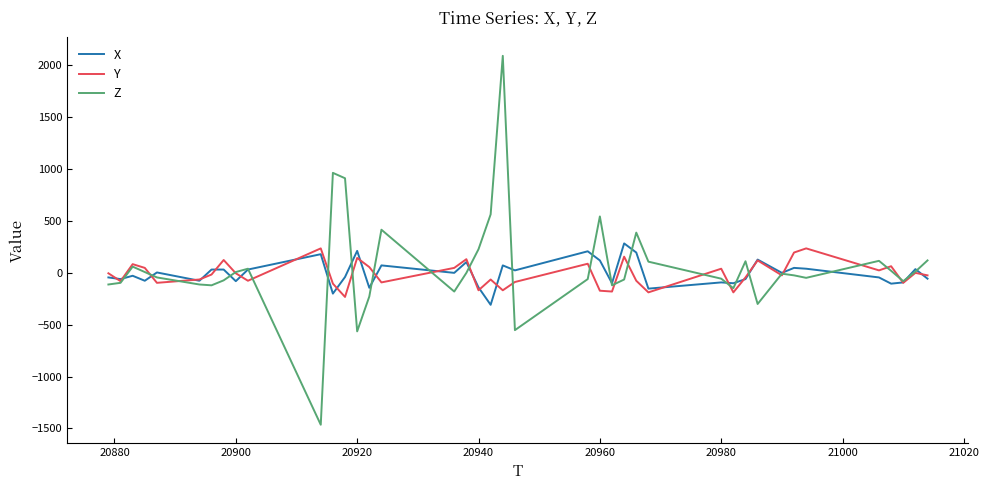

What is the smallest value displayed?

-1464